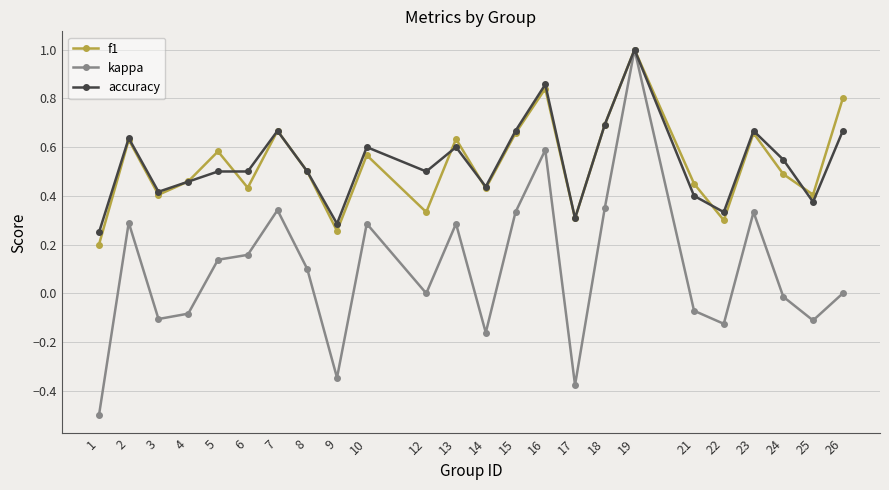

Is the value of f1 at 2 greater than the value of kappa at 19?

No